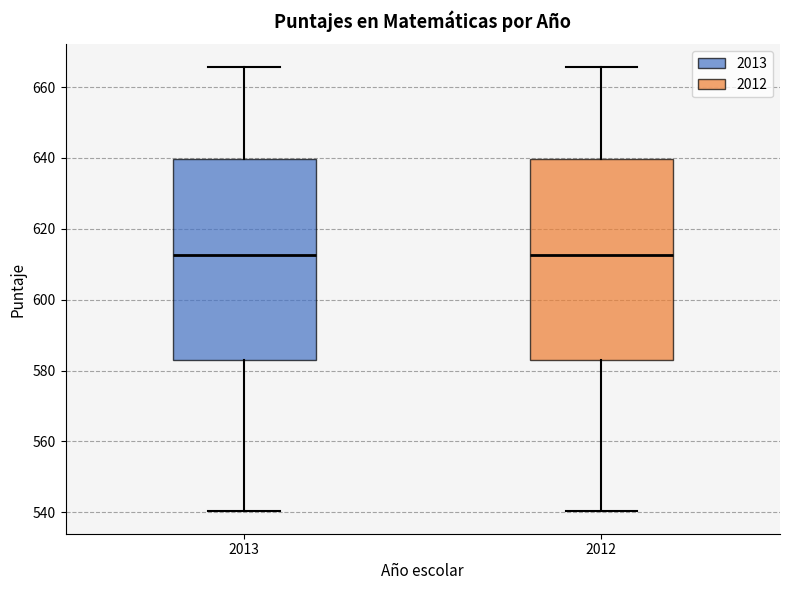

Reading left to right, transcribe this box plot: for each box, give where its median line is, the range the box spans, and where its two whiskers end, as read against the y-axis. The values are not printed on the chart, so give them approximately, as read against the axis.

2013: median 612, box 582 to 640, whiskers 540 to 666
2012: median 612, box 582 to 640, whiskers 540 to 666